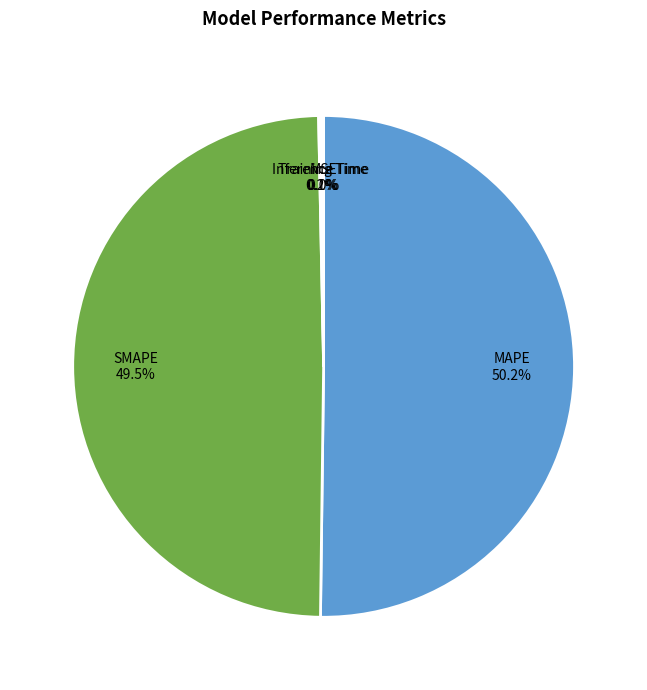

Is SMAPE the majority of the pie?

No